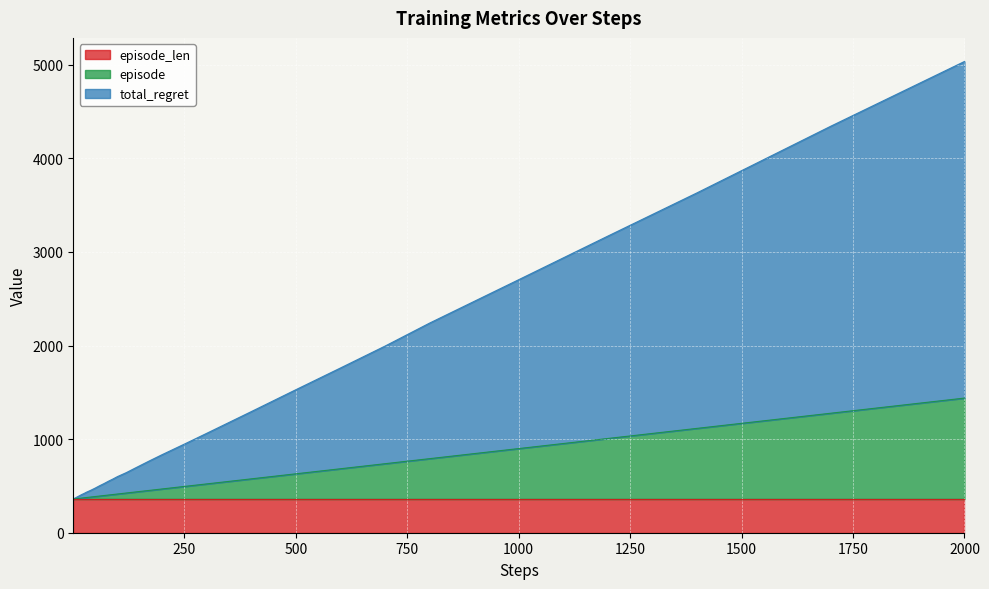

Which series has the largest range (max minus min)?

total_regret